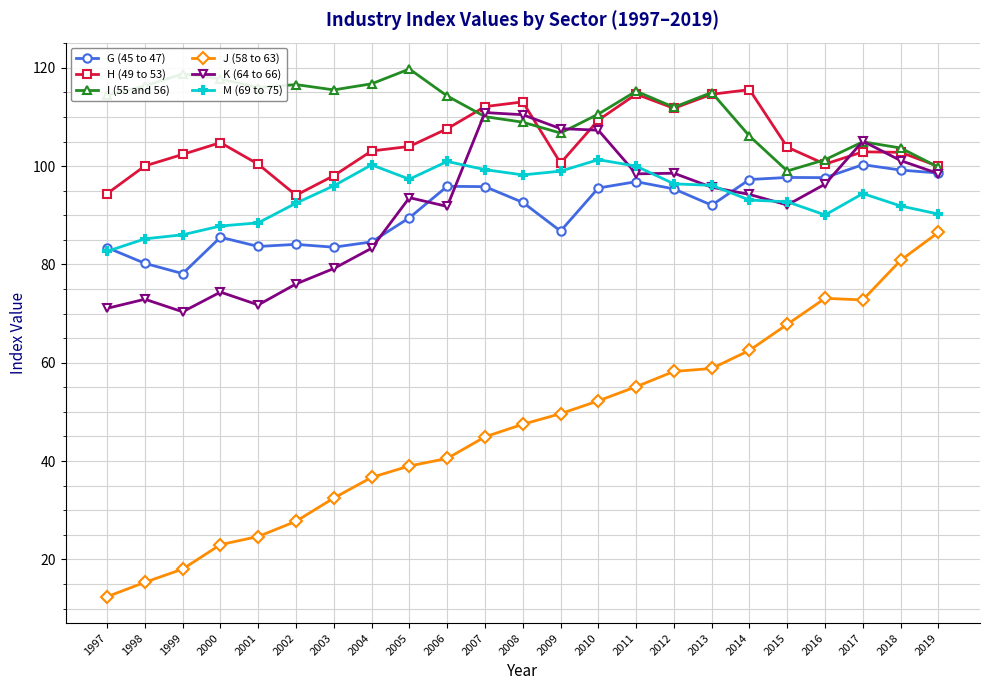

How many data points in J (58 to 63) are above 47?

12